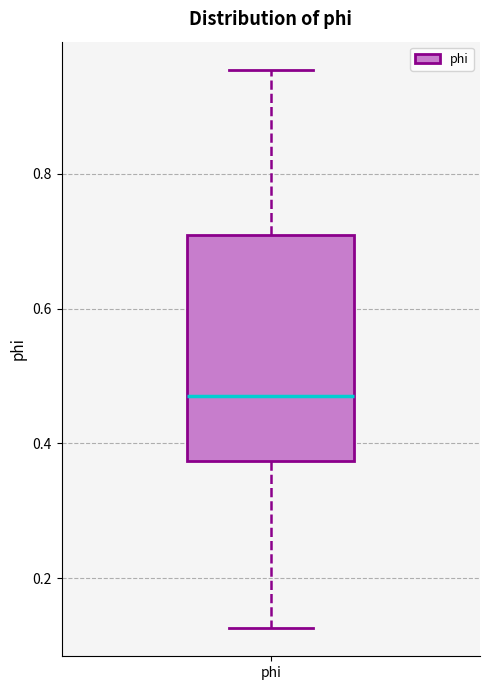

Transcribe this box plot: give where the median line is, the range the box spans, and where the two whiskers end, as read against the y-axis. The values are not printed on the chart, so give them approximately, as read against the axis.

median 0.48, box 0.38 to 0.70, whiskers 0.12 to 0.96